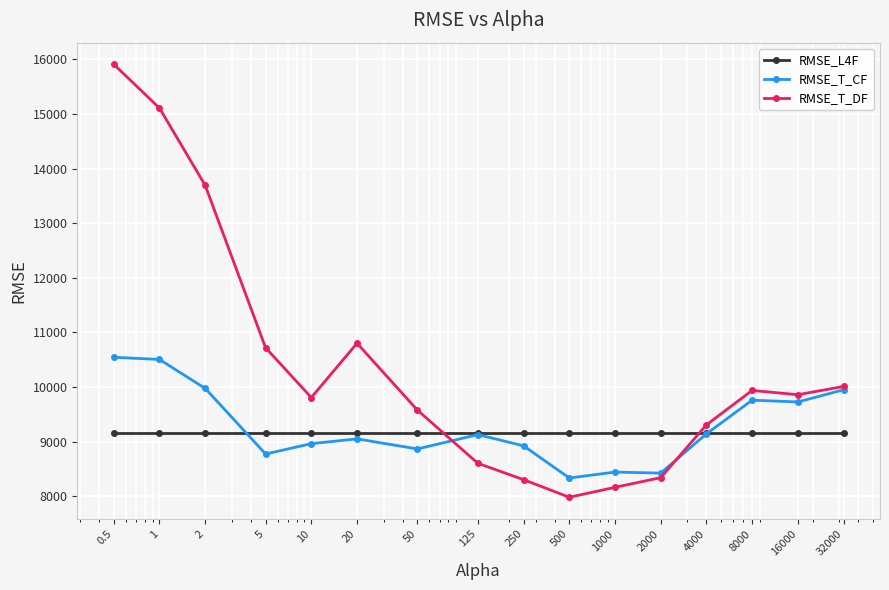

How many data points in RMSE_T_CF are above 9129?

8